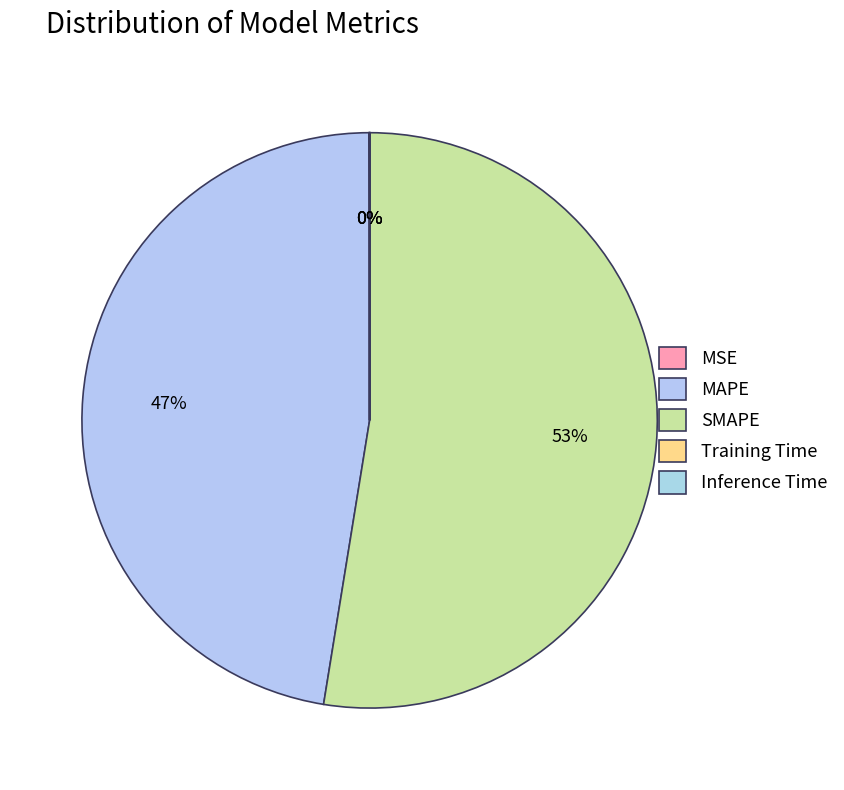

What is the total percentage of SMAPE and MAPE?

99.9%